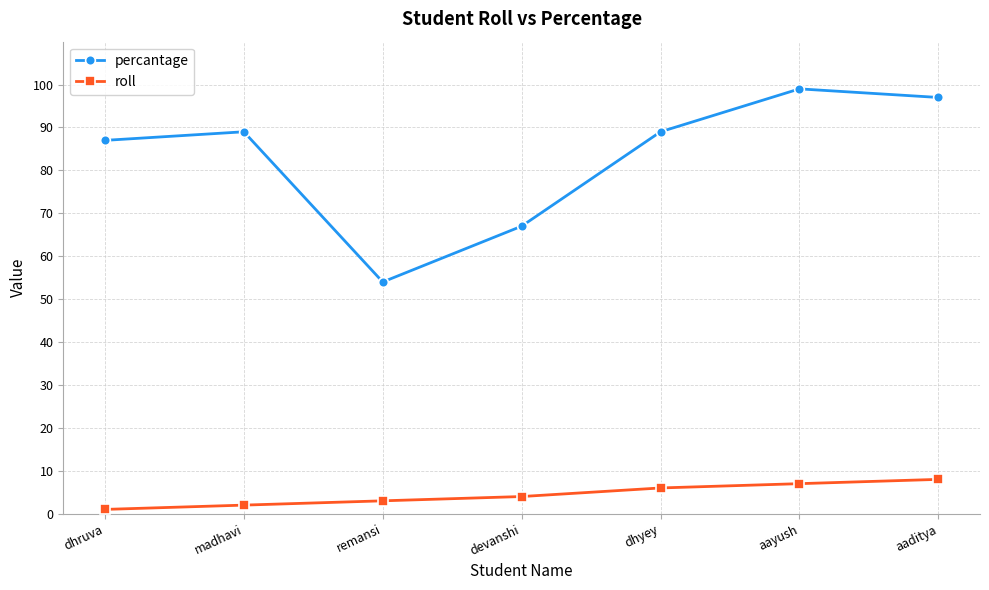

The roll series shows 1 at dhruva. True or false?

True